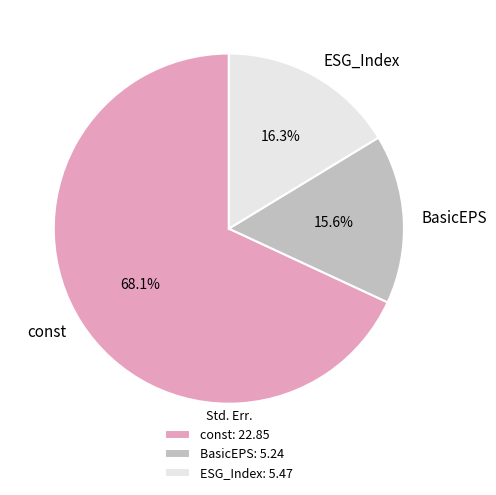

To the nearest percent, what is the difference between the largest and smallest slice percentages?

52%